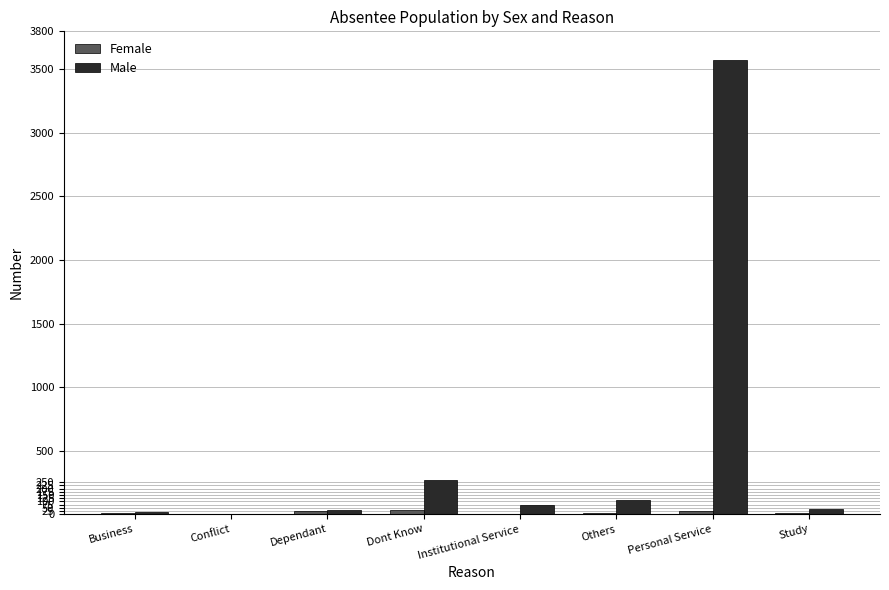

How many groups of bars are there?

8